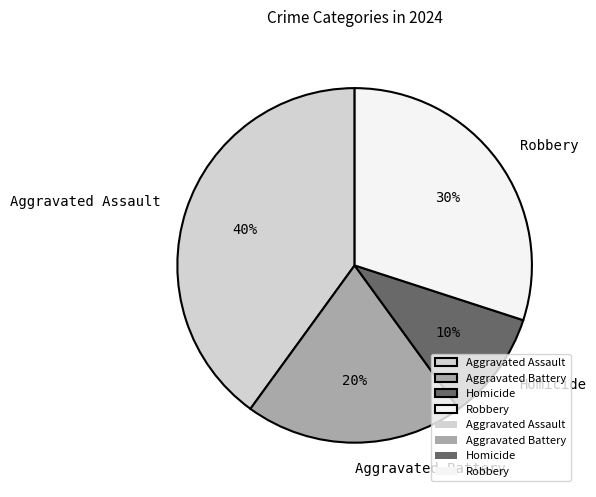

Which category has the smallest portion of the pie?

Homicide